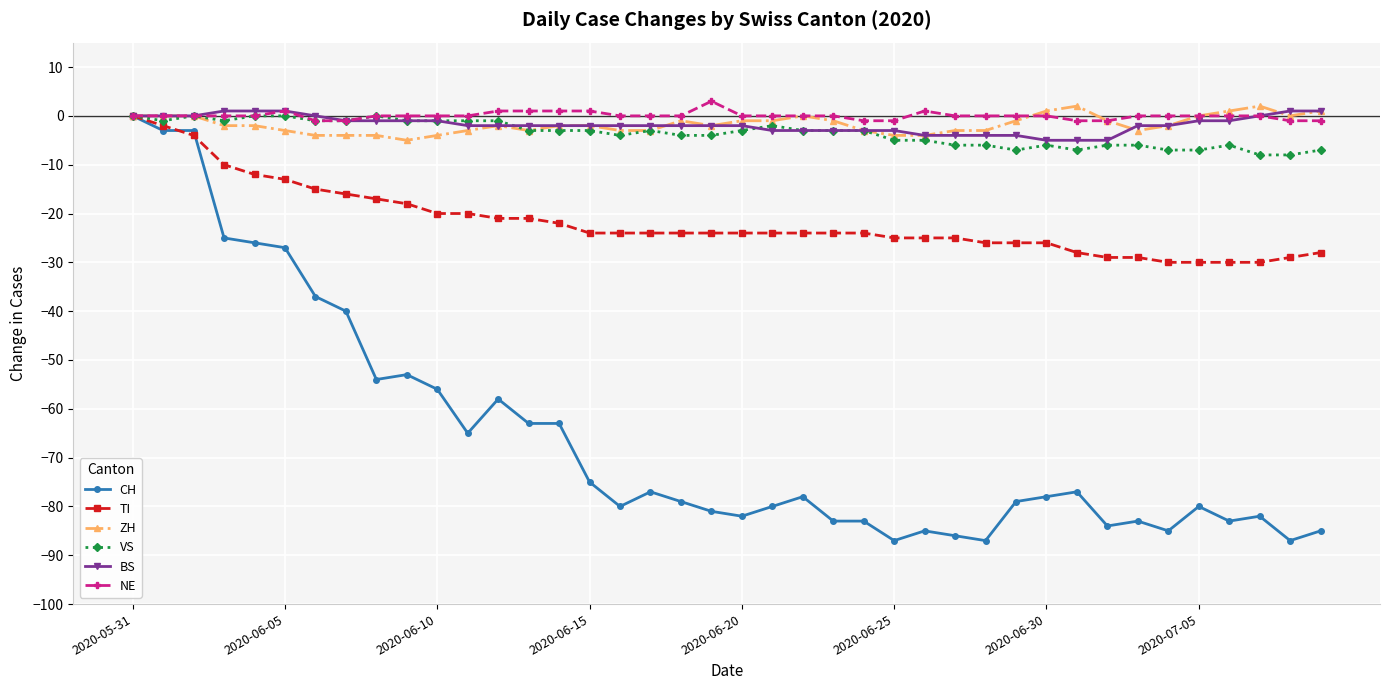

What is the value of the TI point at the 23rd from the left?

-24